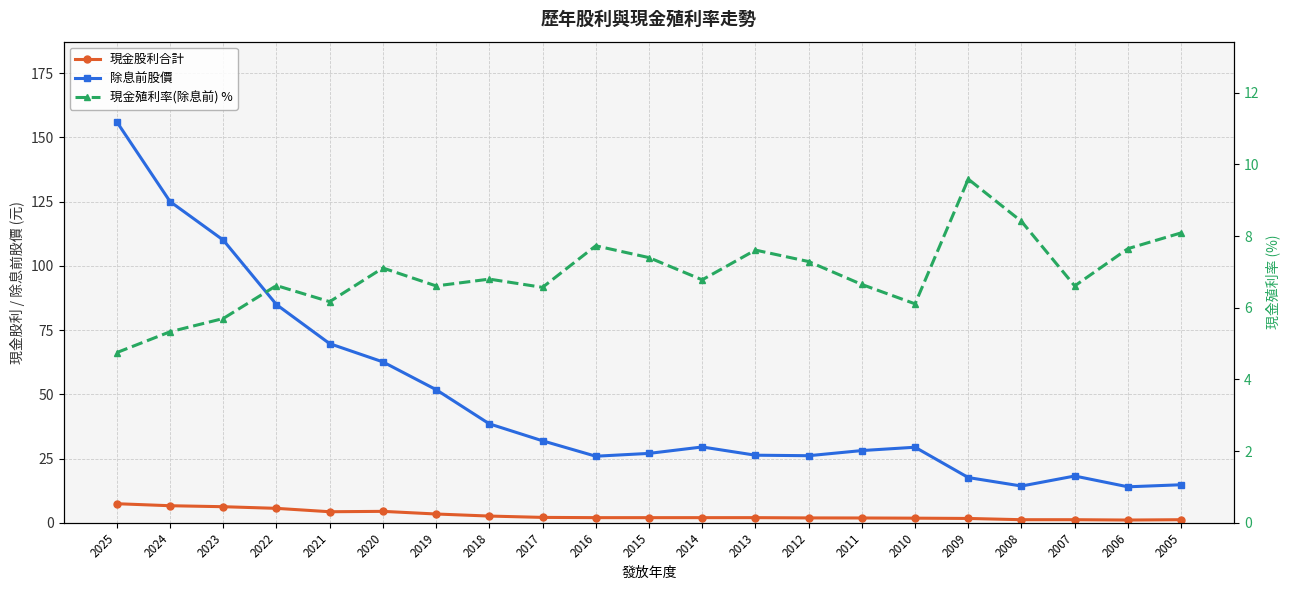

What is the total value across all series at 2025?

168.2